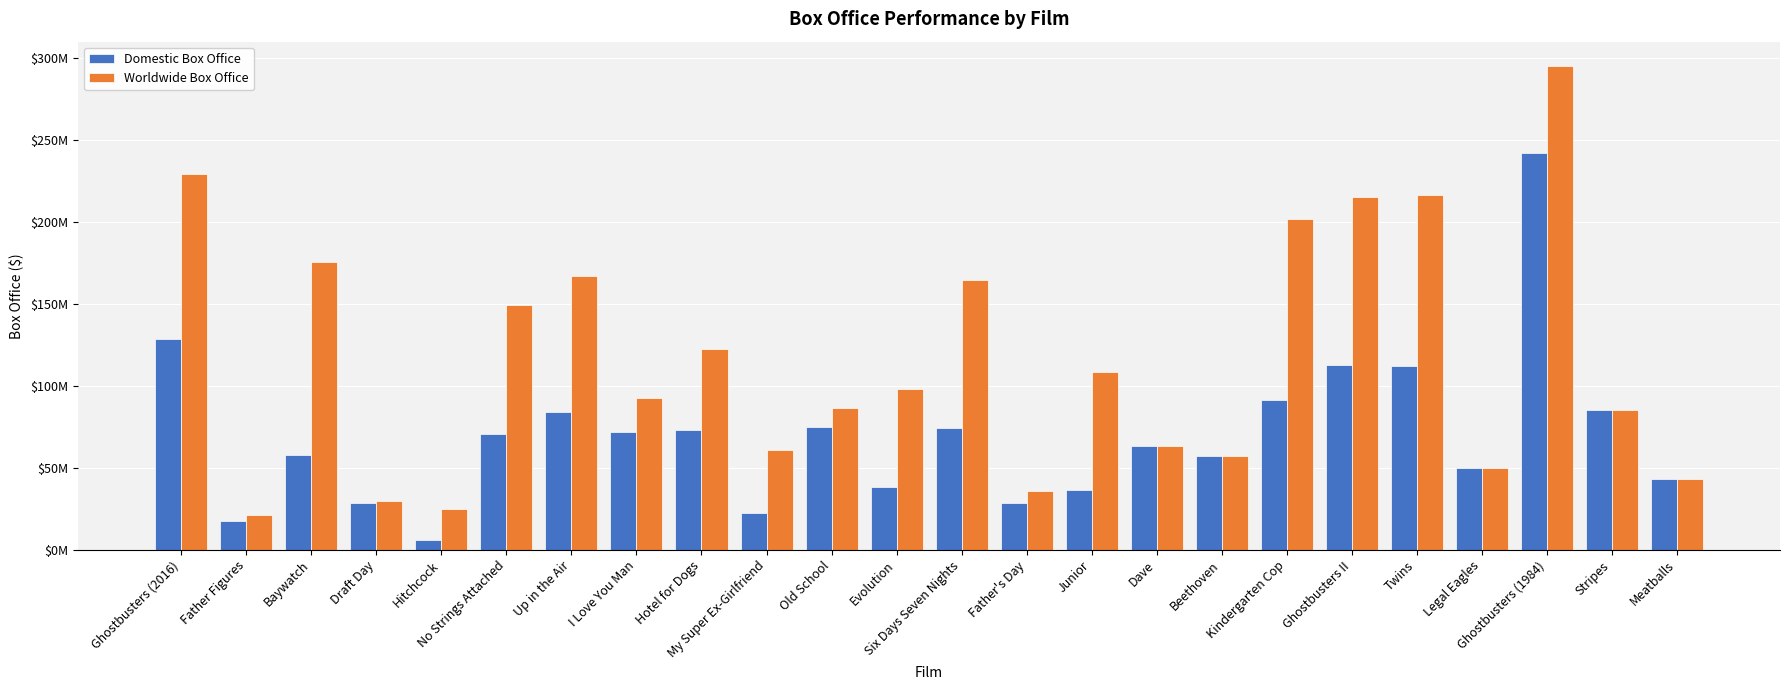

List the series in order of their overall mean, lowest first.

Domestic Box Office, Worldwide Box Office